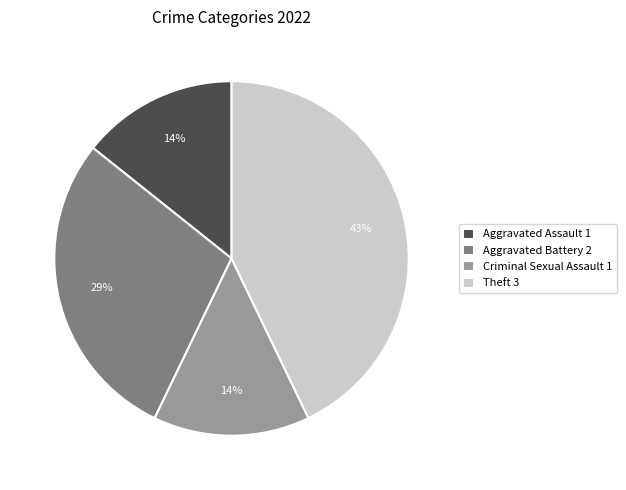

True or false: Theft 3 accounts for 43% of the total.

True